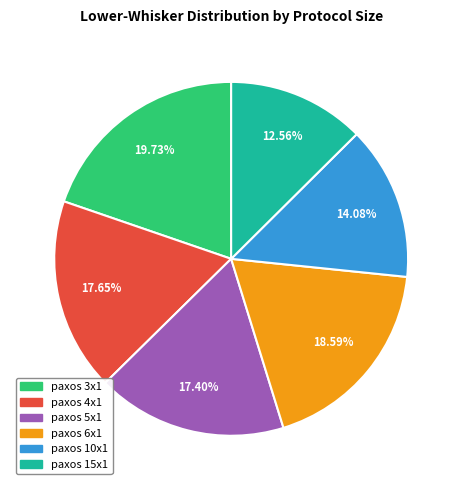

The paxos 6x1 slice represents 28% of the pie. True or false?

False